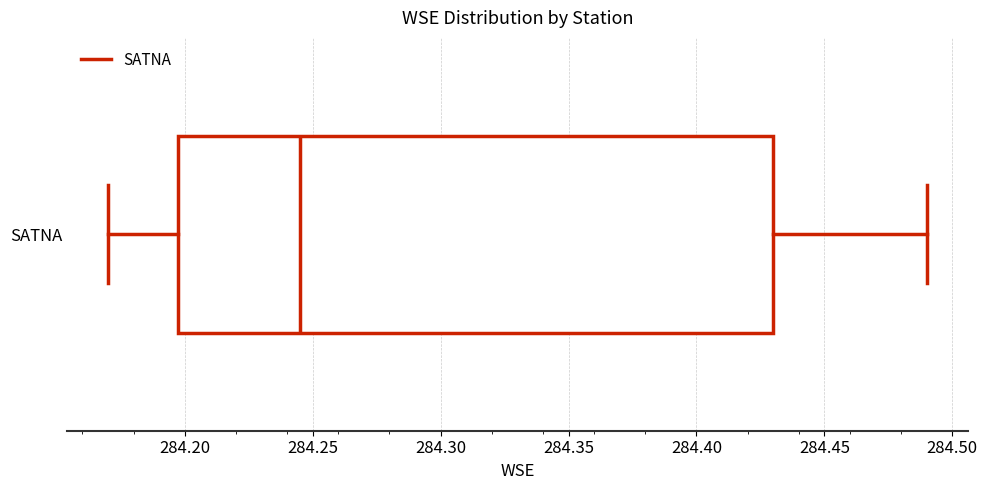

Read this box plot against the x-axis: the position of the median line, the range covered by the box, and the ends of both whiskers. The values are not printed on the chart, so give them approximately, as read against the axis.

median 284.245, box 284.200 to 284.430, whiskers 284.170 to 284.490